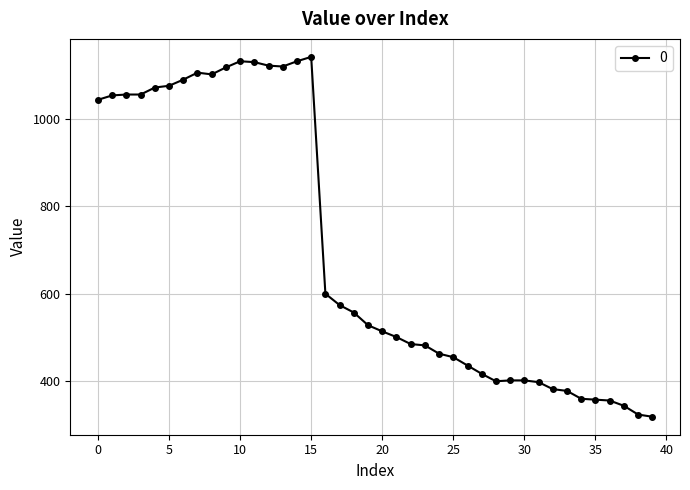

What is the smallest value displayed?

319